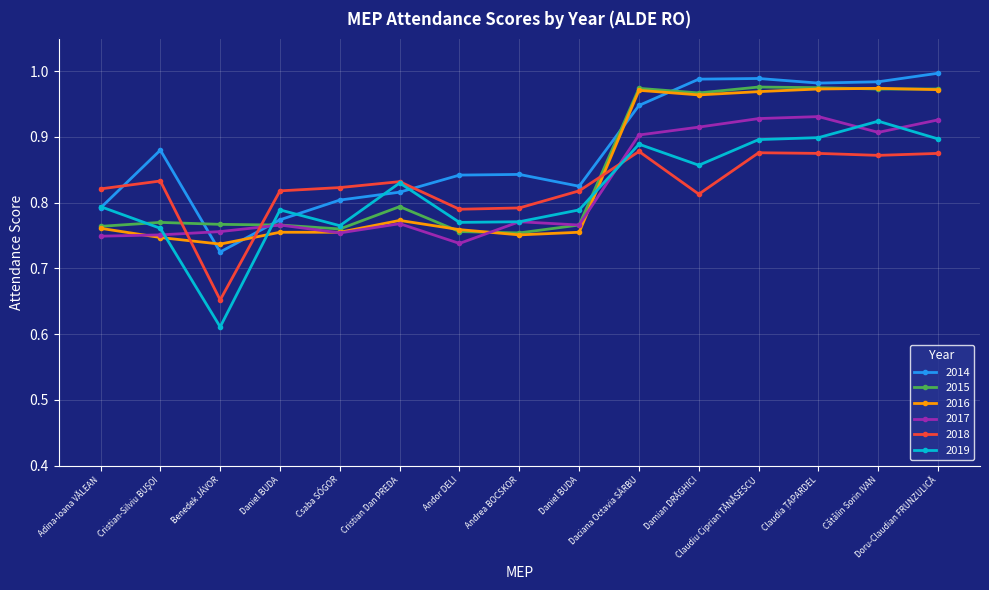

How many lines are shown in the chart?

6